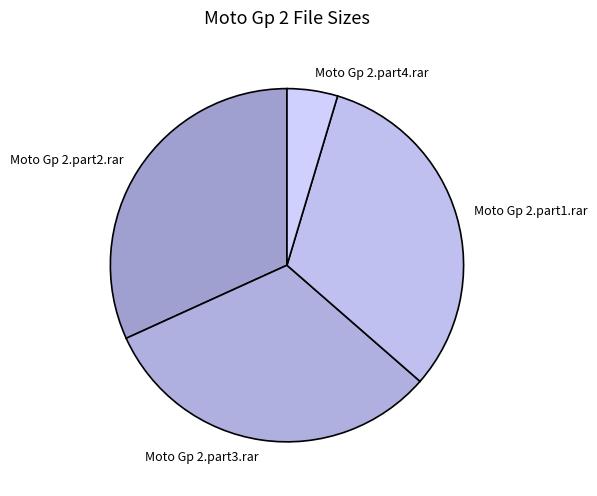

True or false: Moto Gp 2.part3.rar accounts for 32% of the total.

True